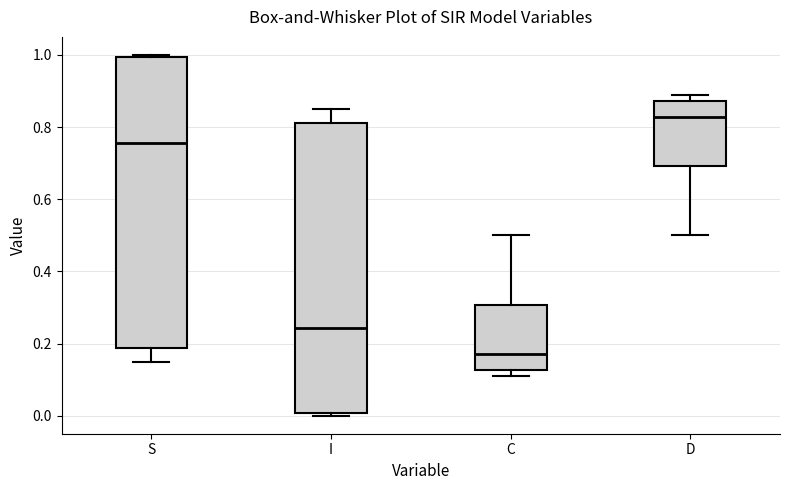

Reading left to right, transcribe this box plot: for each box, give where its median line is, the range the box spans, and where its two whiskers end, as read against the y-axis. The values are not printed on the chart, so give them approximately, as read against the axis.

S: median 0.76, box 0.18 to 1.00, whiskers 0.14 to 1.00 (just above the box's upper edge)
I: median 0.24, box 0.00 to 0.82, whiskers 0.00 (just below the box's lower edge) to 0.86
C: median 0.18, box 0.12 to 0.30, whiskers 0.12 (just below the box's lower edge) to 0.50
D: median 0.82, box 0.70 to 0.88, whiskers 0.50 to 0.88 (just above the box's upper edge)